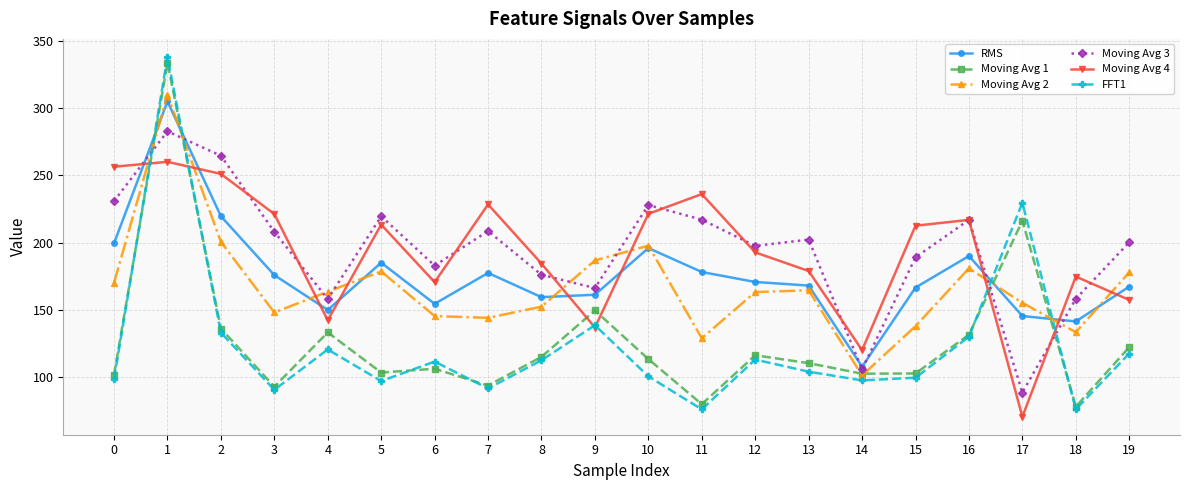

What value does the Moving Avg 4 series have at 11?

236.0